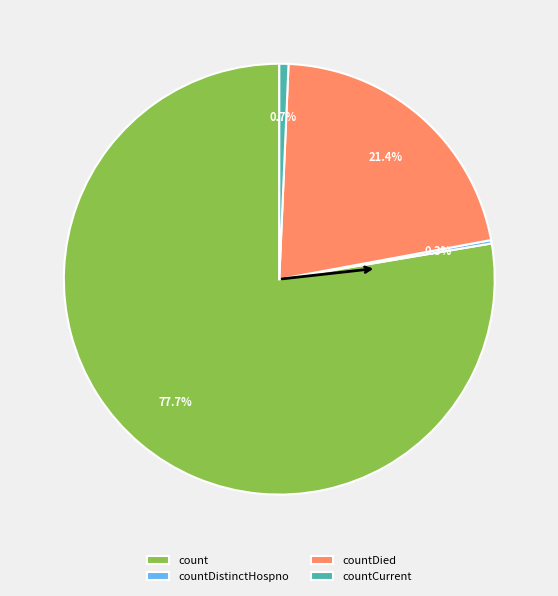

Does count represent more than half of the total?

Yes